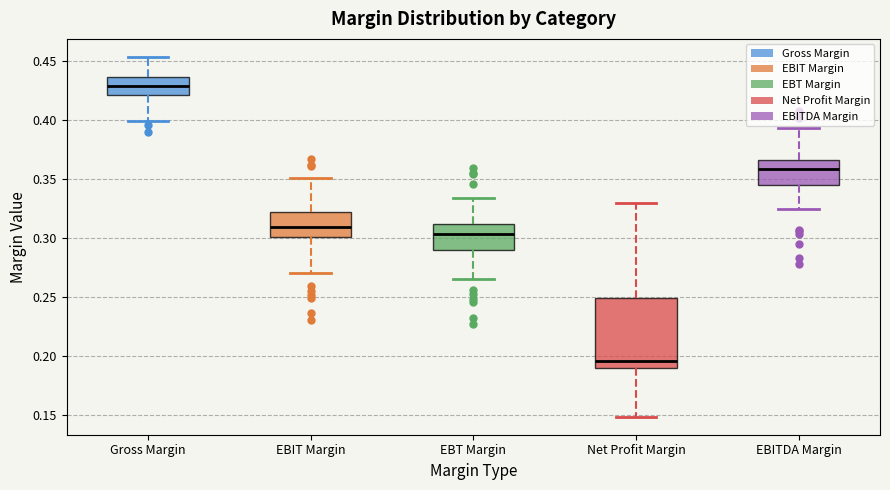

Which box is the tallest, from its lower edge to its upper edge?

Net Profit Margin